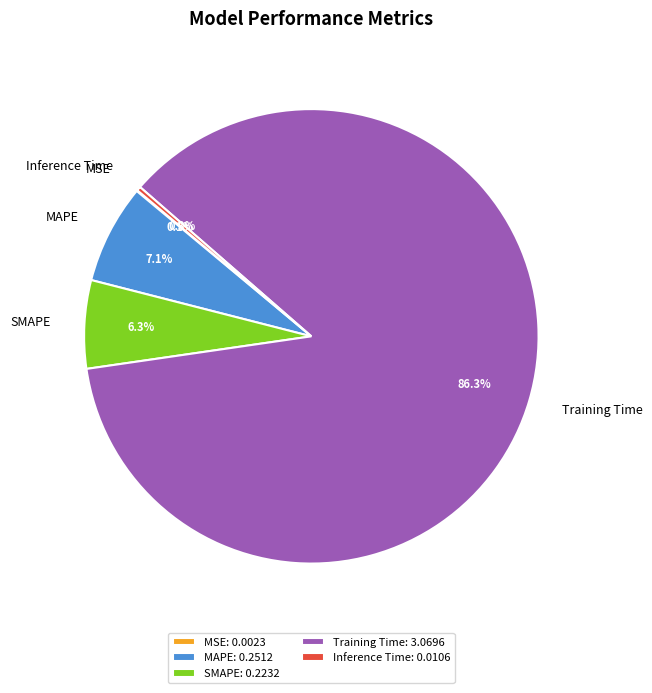

To the nearest percent, what is the difference between the largest and smallest slice percentages?

86%